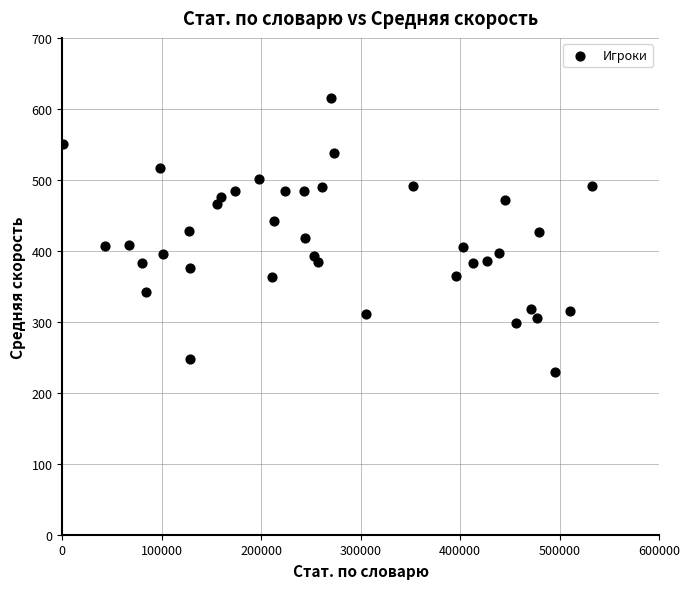

What is the range of Y values (max minus min)?

385.8